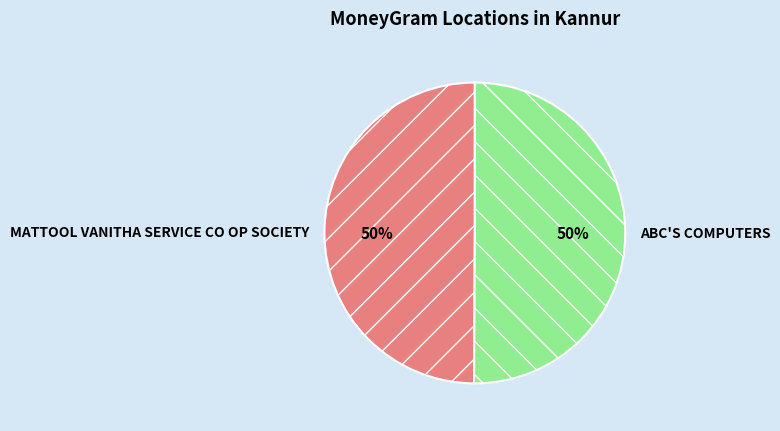

Do MATTOOL VANITHA SERVICE CO OP SOCIETY and ABC'S COMPUTERS together represent more than half of the pie?

Yes